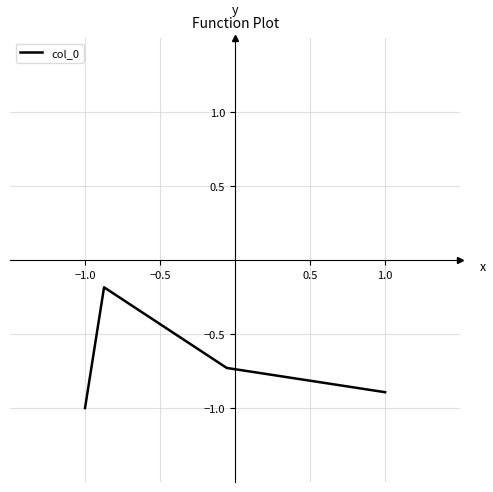

True or false: the data has more than 2 interior local peaks.

False